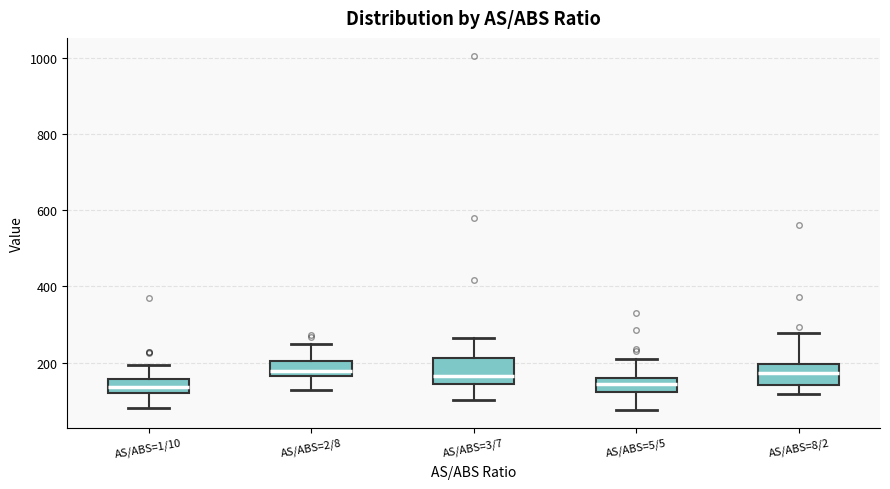

Reading left to right, transcribe this box plot: for each box, give where its median line is, the range the box spans, and where its two whiskers end, as read against the y-axis. The values are not printed on the chart, so give them approximately, as read against the axis.

AS/ABS=1/10: median 140, box 120 to 160, whiskers 80 to 200
AS/ABS=2/8: median 180, box 160 to 200, whiskers 120 to 240
AS/ABS=3/7: median 160, box 140 to 220, whiskers 100 to 260
AS/ABS=5/5: median 140, box 120 to 160, whiskers 80 to 220
AS/ABS=8/2: median 180, box 140 to 200, whiskers 120 to 280